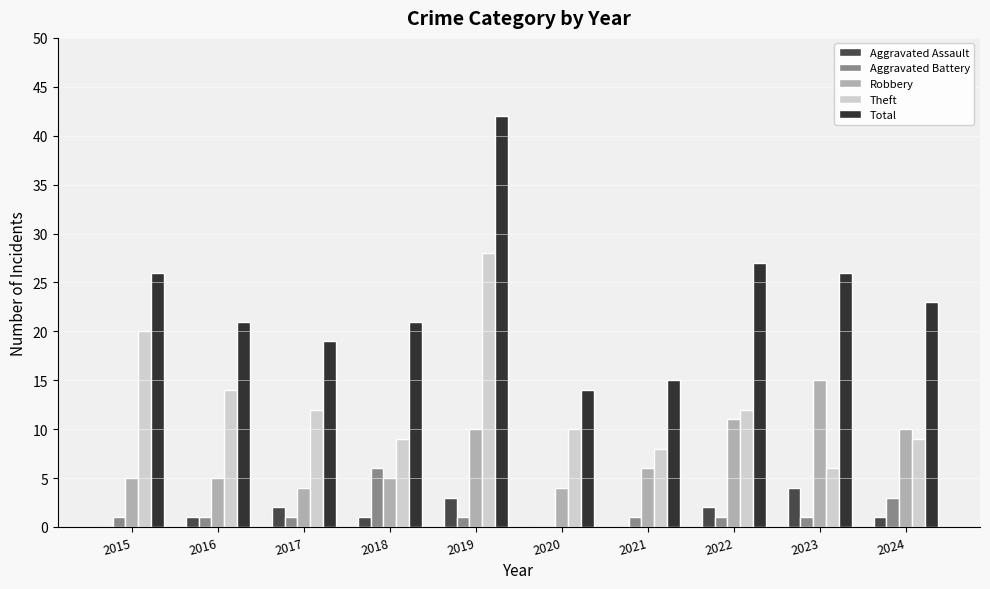

Which series has the largest range (max minus min)?

Total